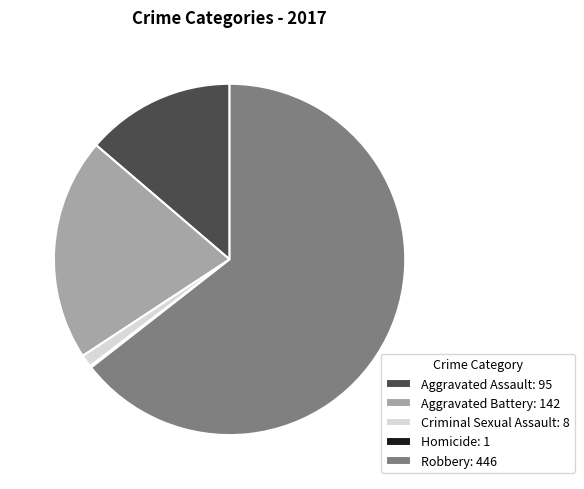

Between Criminal Sexual Assault: 8 and Aggravated Battery: 142, which is larger?

Aggravated Battery: 142